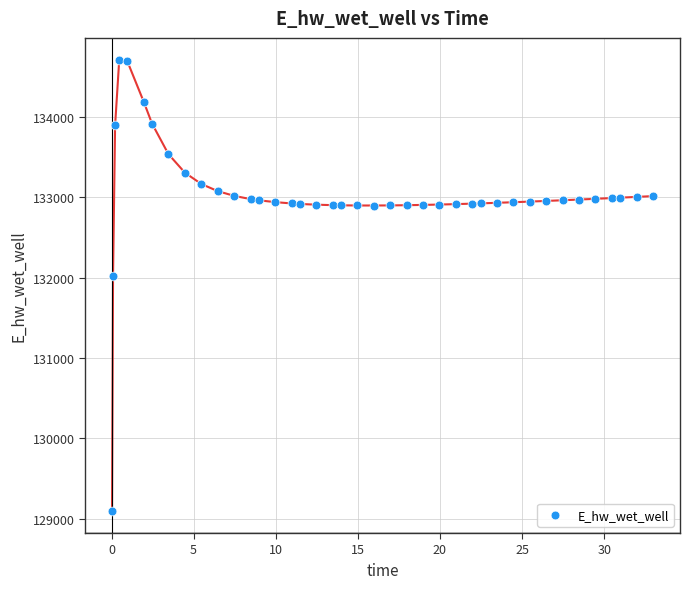

What is the range of X values (max minus min)?

32.9